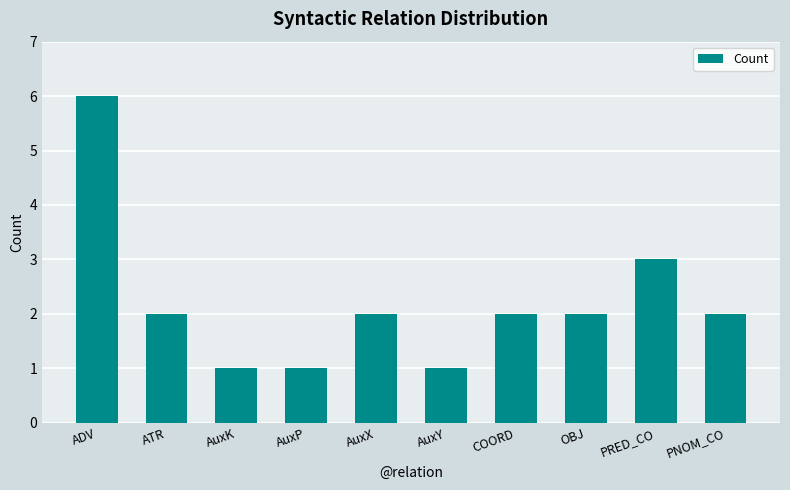

Does the chart contain any negative values?

No